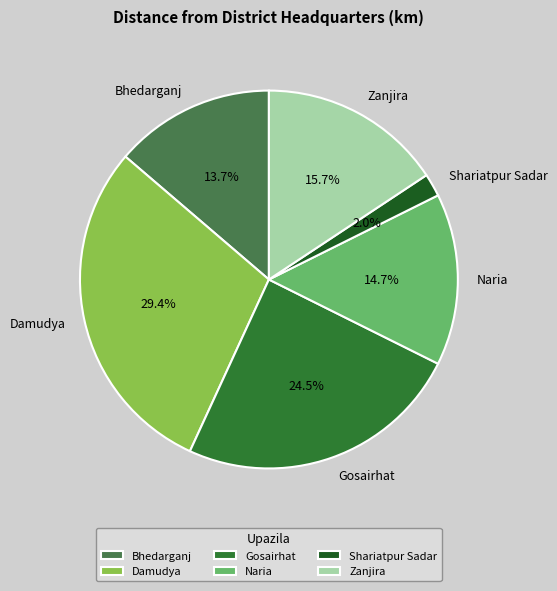

Is Zanjira the majority of the pie?

No